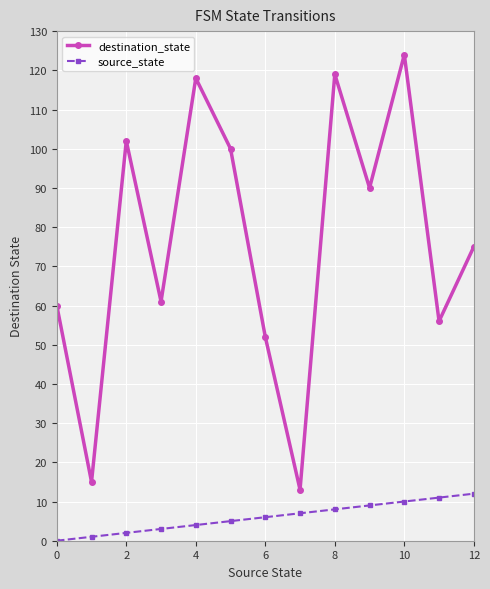

Rank the series by their average value, from highest to lowest.

destination_state, source_state